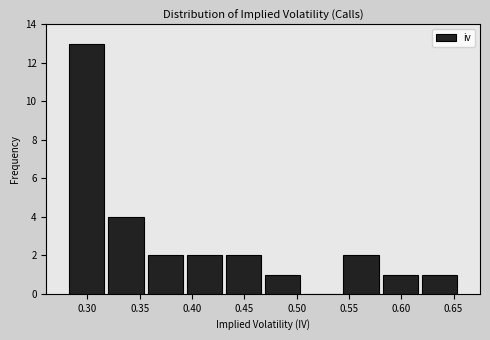

Reading left to right, transcribe this chart: for each bar, give the range it covers on the x-axis and its height. Neither the bar edges nor the heights are printed on the chart, so give them approximately, as read against the axes.

0.280 to 0.320: 13
0.320 to 0.355: 4
0.355 to 0.395: 2
0.395 to 0.430: 2
0.430 to 0.470: 2
0.470 to 0.505: 1
0.505 to 0.545: 0
0.545 to 0.580: 2
0.580 to 0.620: 1
0.620 to 0.655: 1